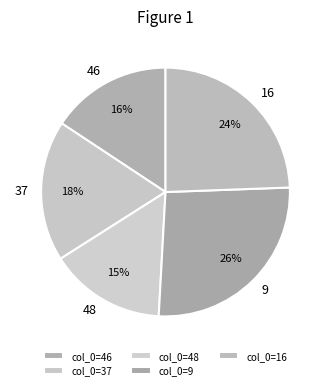

How many segments does this pie chart have?

5